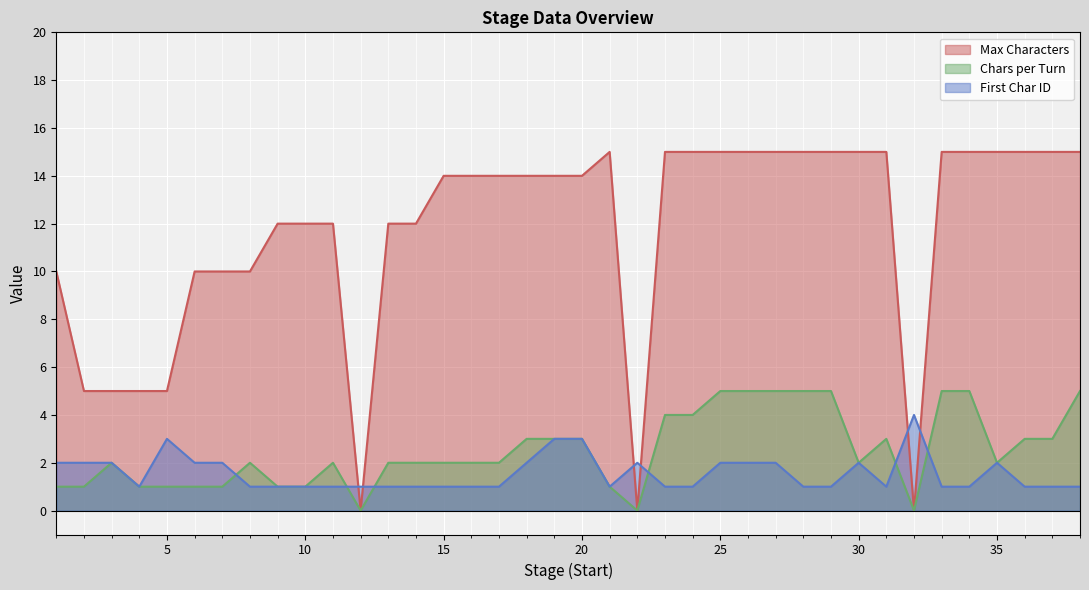

Which series has the largest total across all categories?

Max Characters